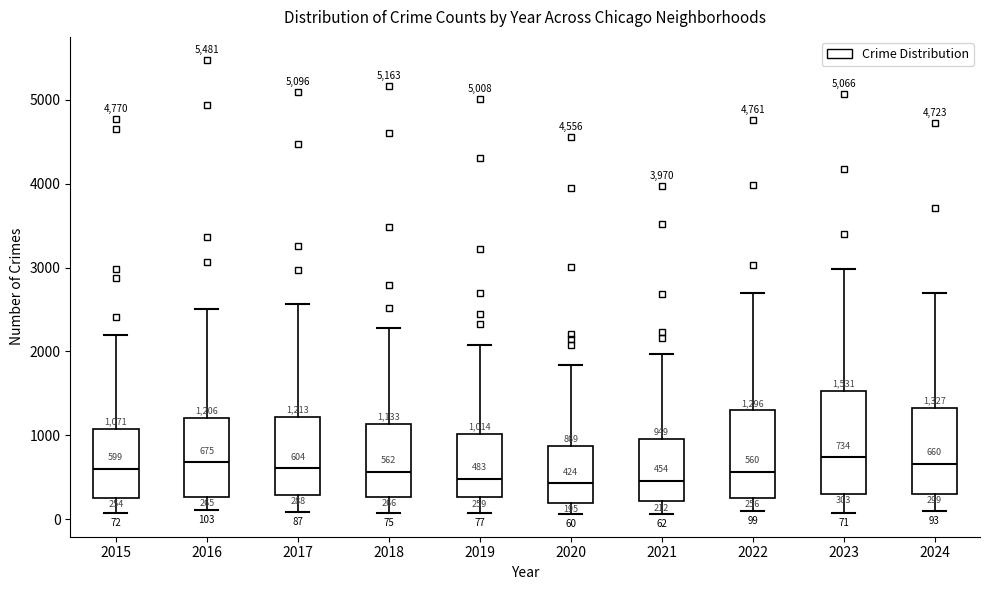

Which box is the tallest, from its lower edge to its upper edge?

2023